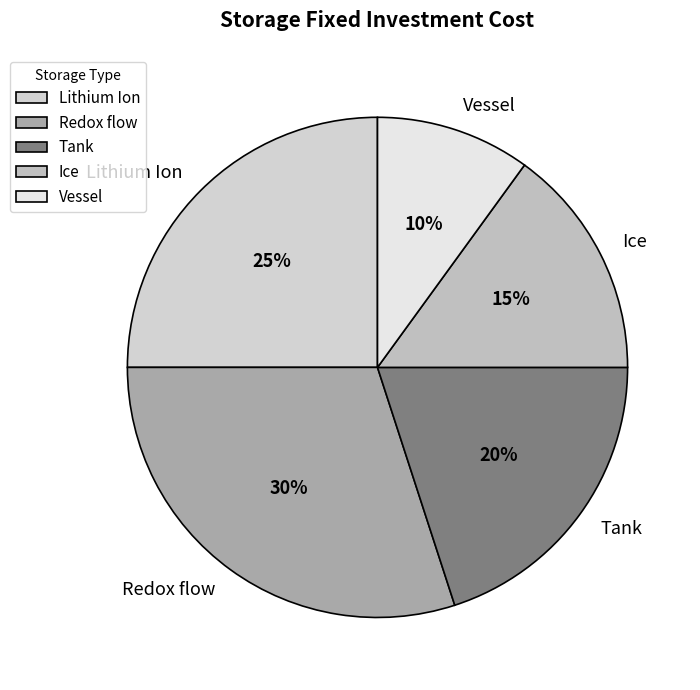

Rank the categories by value from lowest to highest.

Vessel, Ice, Tank, Lithium Ion, Redox flow